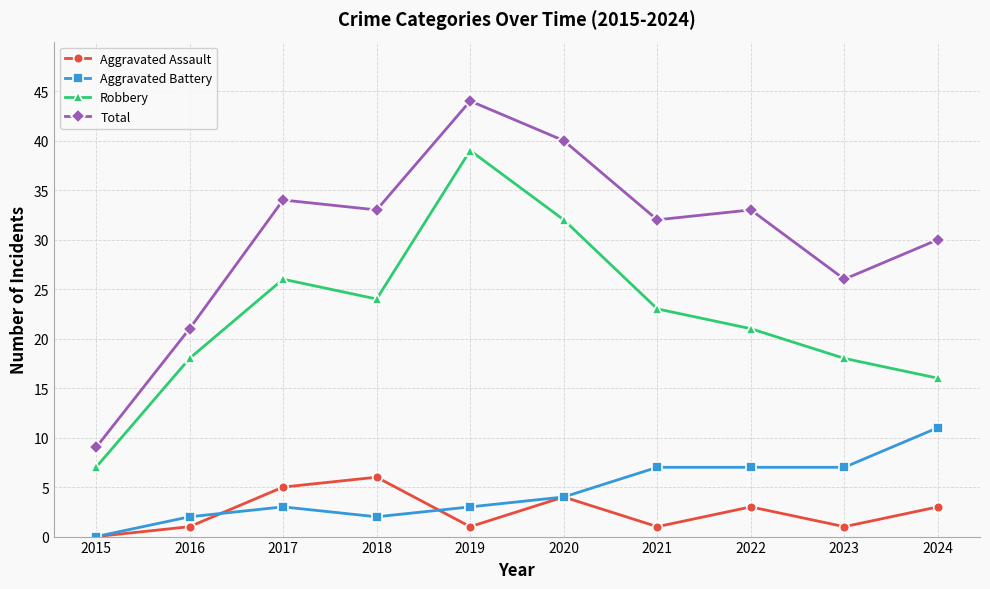

What is the average value of the Total series?

30